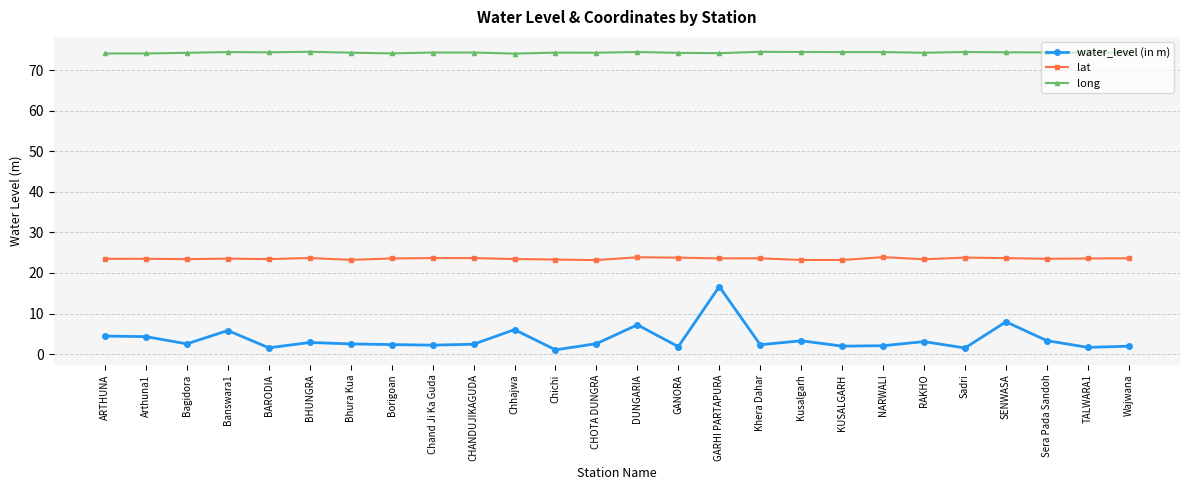

In water_level (in m), how many points are lower than both neighbors (excluding endpoints)?

9